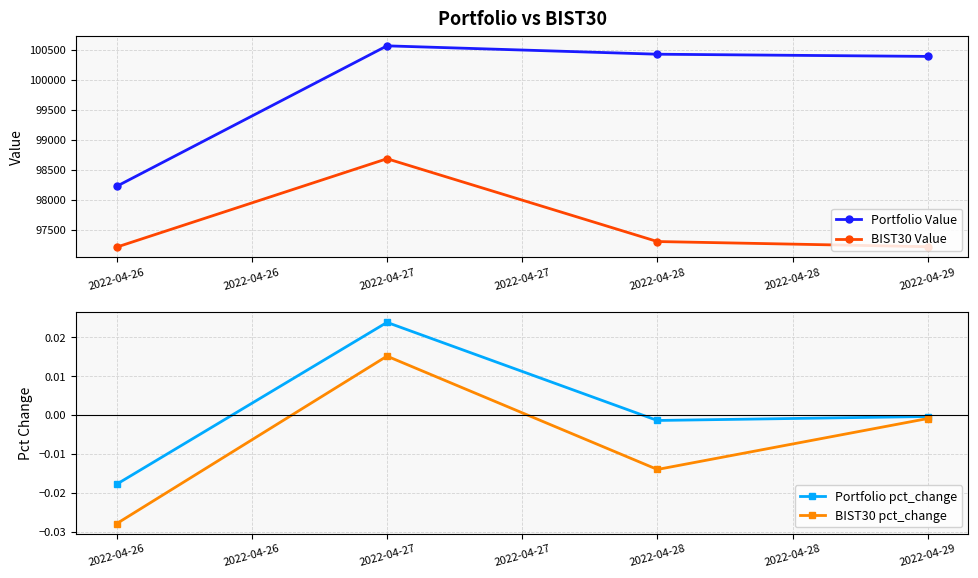

Which series has the widest spread of values?

Portfolio Value